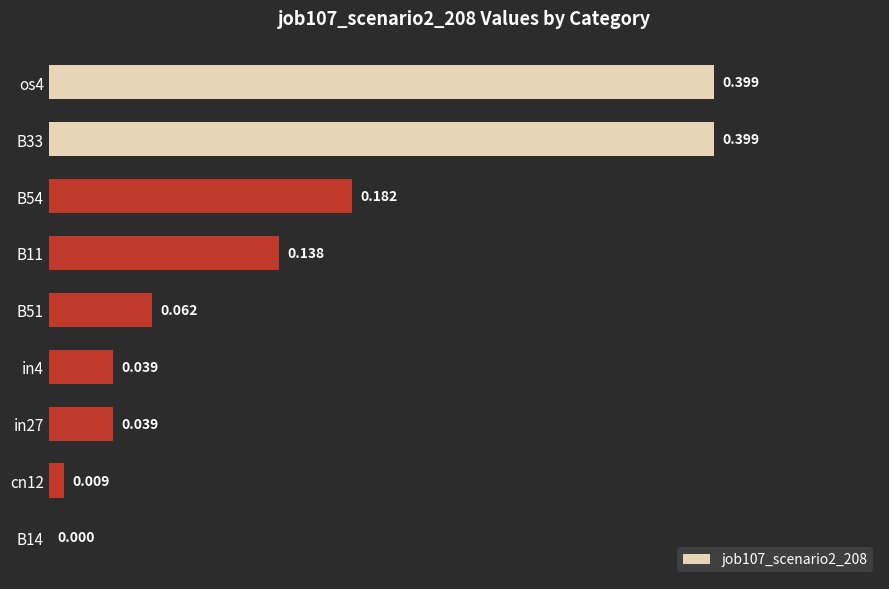

How many series are shown in this chart?

1